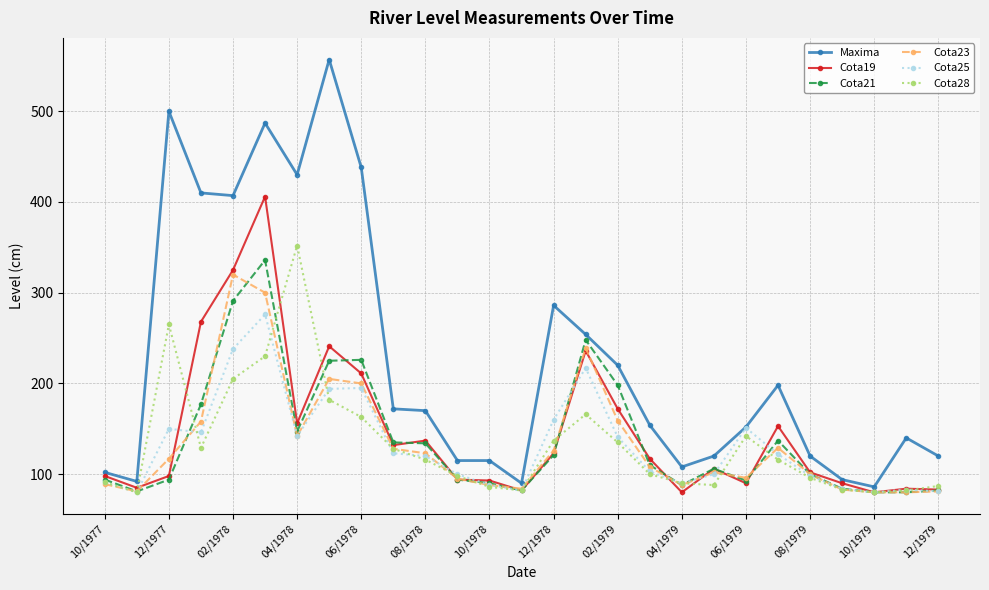

What is the difference between the maximum and second lowest values in the Cota21 series?

256